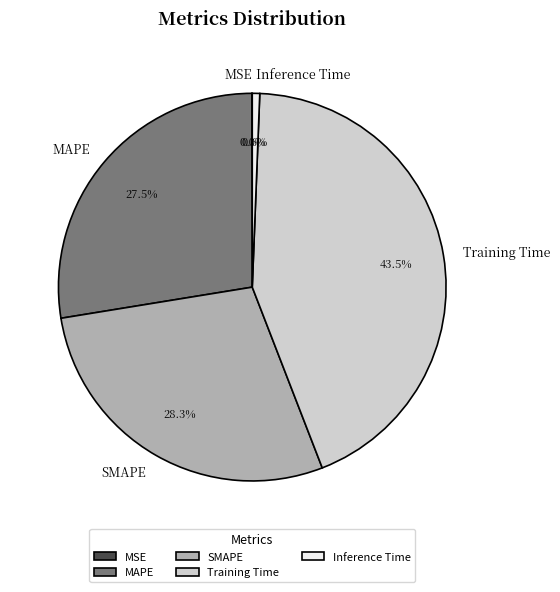

What portion of the pie excludes MAPE?

72.5%